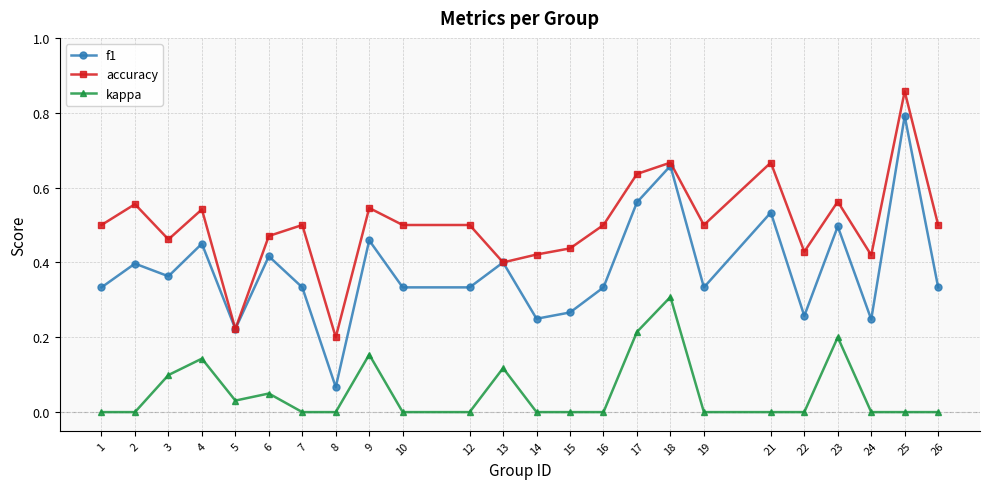

List the series in order of their peak value, highest first.

accuracy, f1, kappa